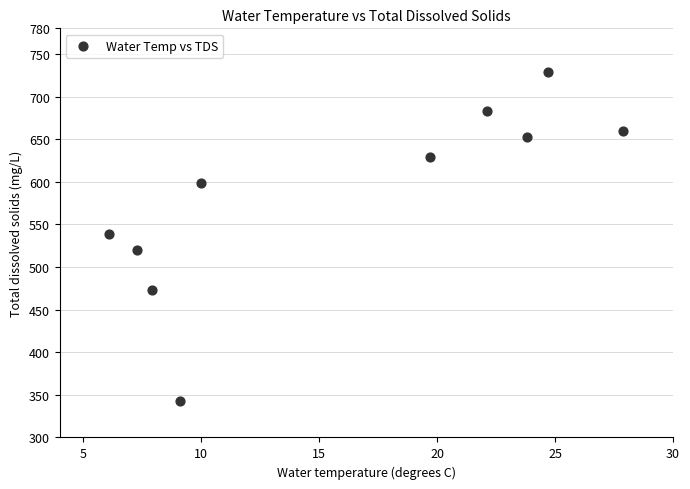

What is the average Y value?

583